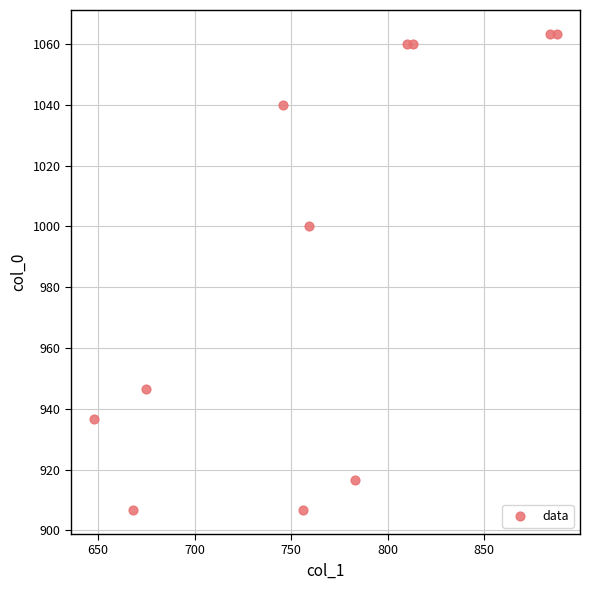

What Y value in the scatter plot is closest to 985?

1000.0